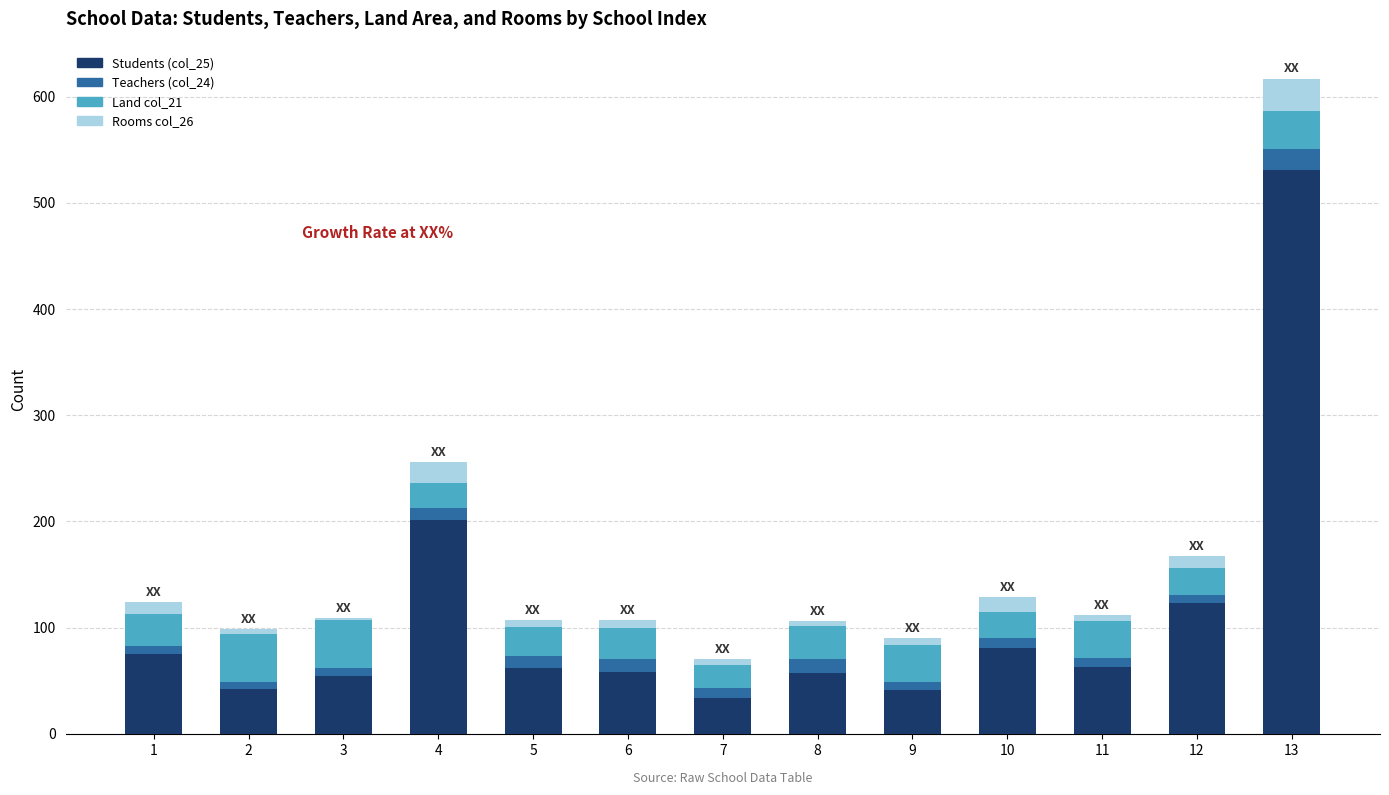

What are all the series names shown in the legend?

Students (col_25), Teachers (col_24), Land col_21, Rooms col_26